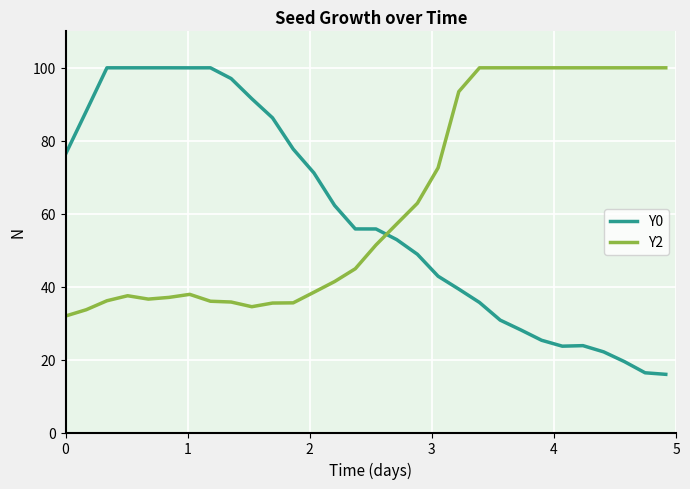

How many categories are shown in the chart?

30